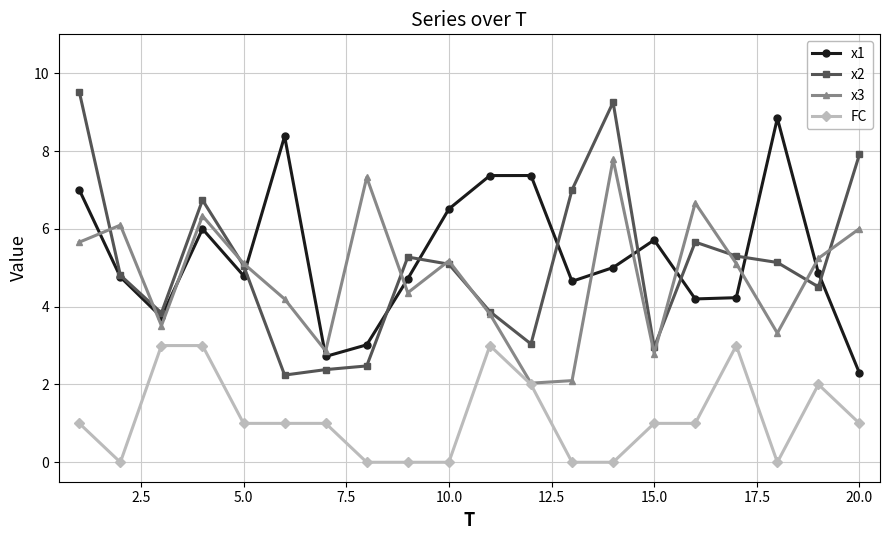

How many intersections are there between x1 and x3?

11